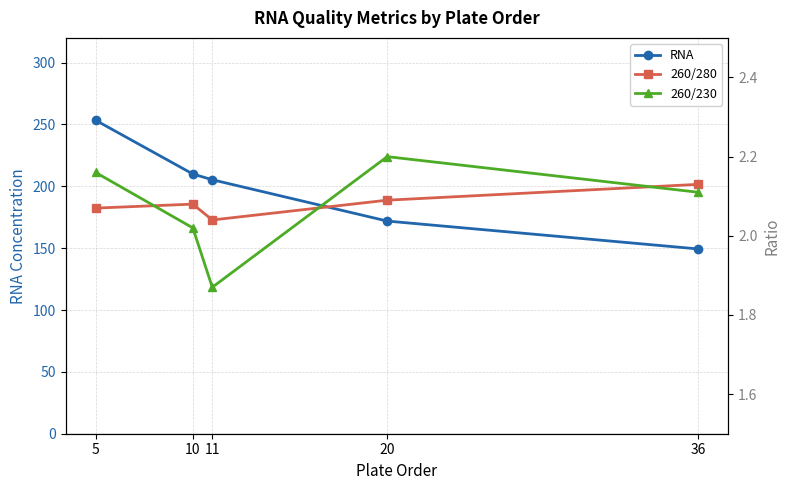

How many lines are shown in the chart?

3